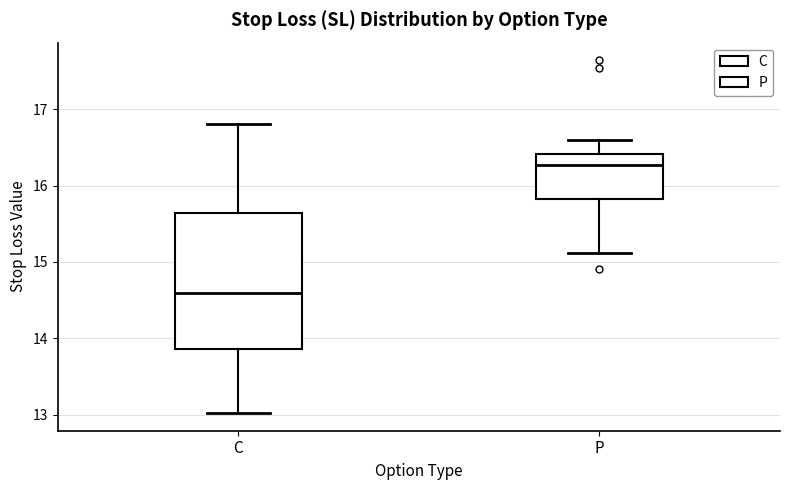

Where is the upper edge of the box for C on the y-axis? The values are not printed on the chart, so give them approximately, as read against the axis.

15.6